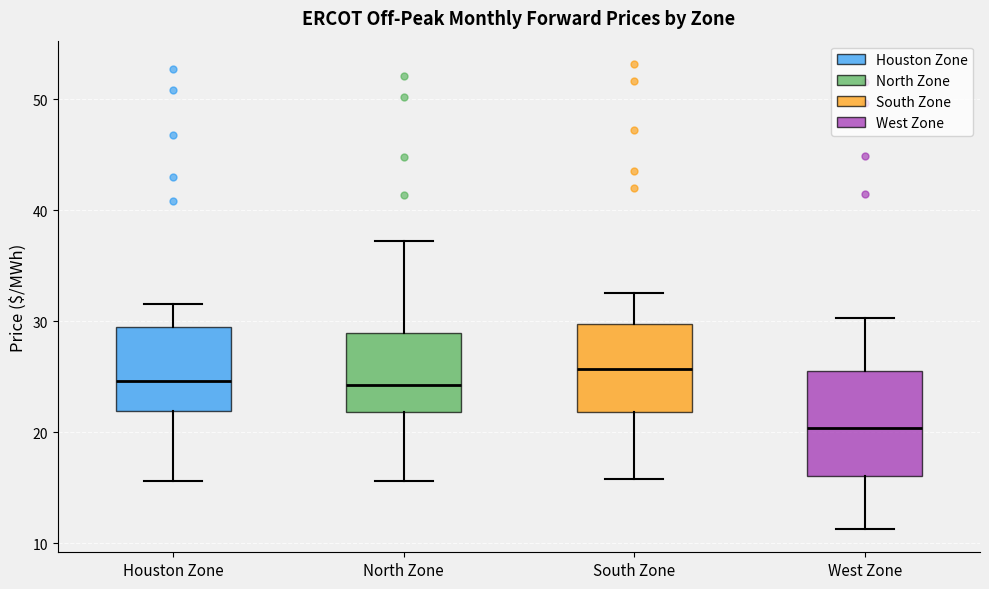

Reading left to right, transcribe this box plot: for each box, give where its median line is, the range the box spans, and where its two whiskers end, as read against the y-axis. The values are not printed on the chart, so give them approximately, as read against the axis.

Houston Zone: median 25, box 22 to 29, whiskers 16 to 32
North Zone: median 24, box 22 to 29, whiskers 16 to 37
South Zone: median 26, box 22 to 30, whiskers 16 to 33
West Zone: median 20, box 16 to 25, whiskers 11 to 30